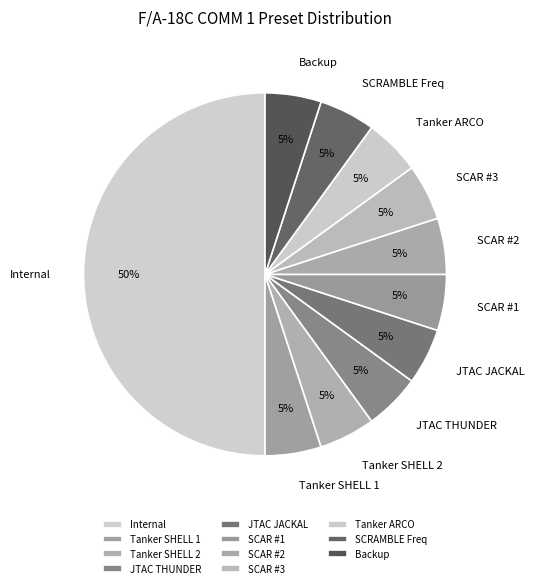

Count the number of slices in the pie.

11